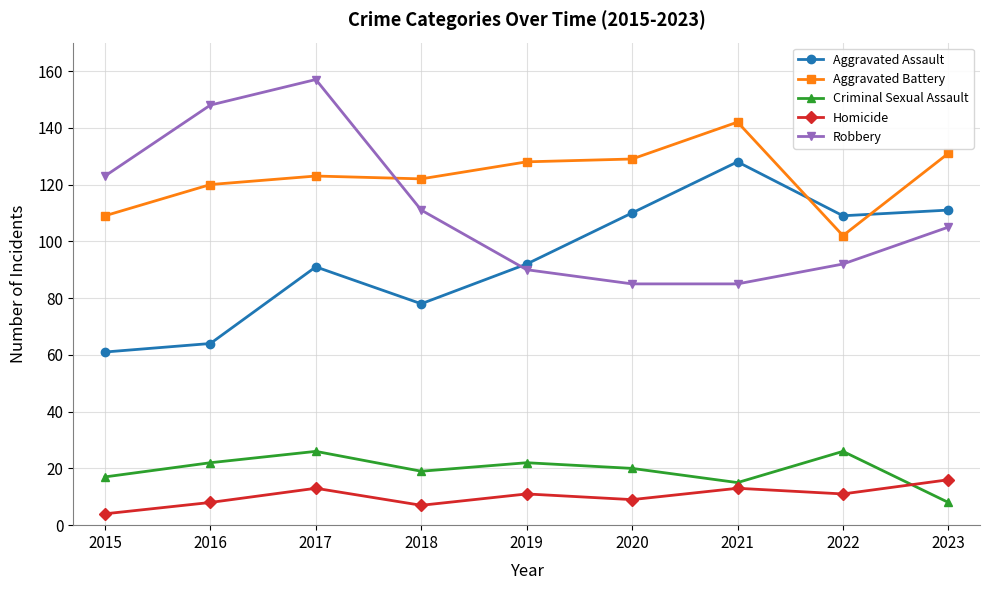

What is the value of the Aggravated Assault point at the 2nd from the left?

64